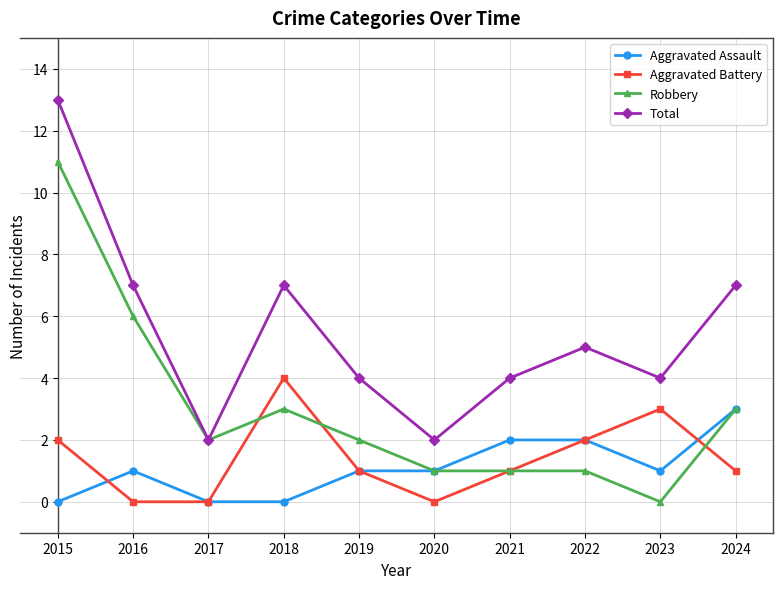

What is the difference between the highest and lowest values at 2019?

3